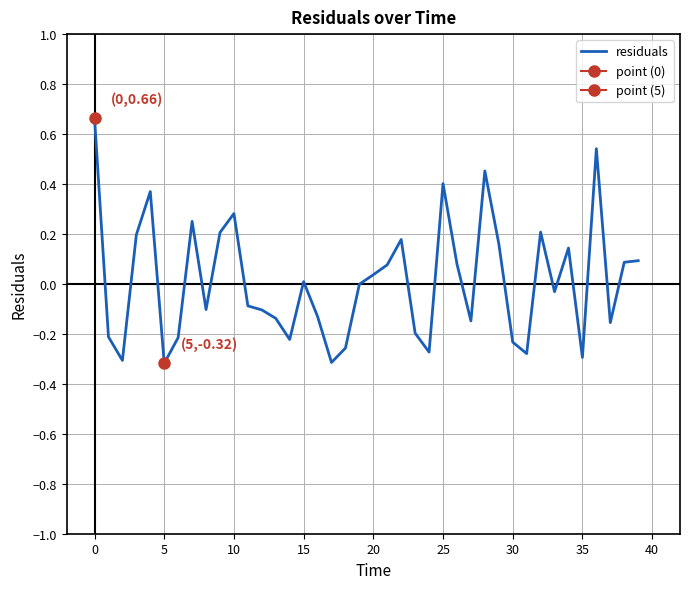

Is it true that the value at 36 is 0.3?

False